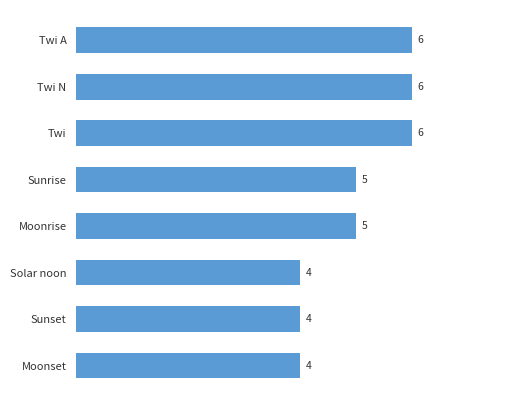

How many values are below 5?

3